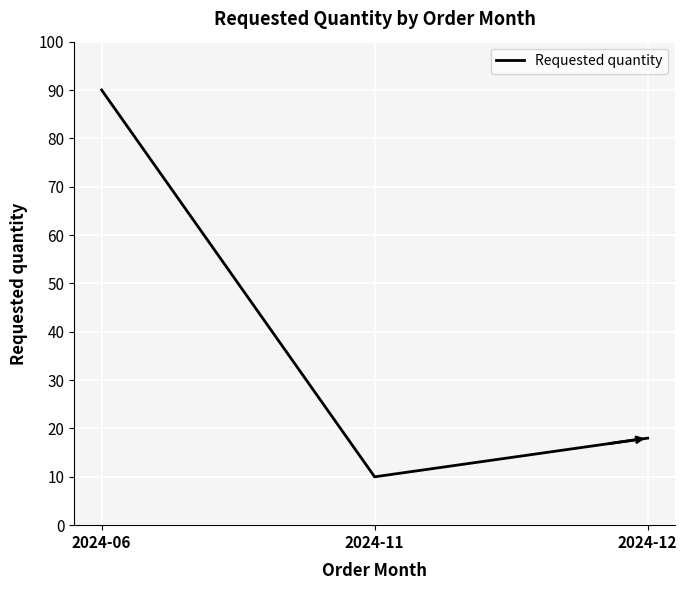

What is the change in value from 2024-06 to 2024-11?

-80